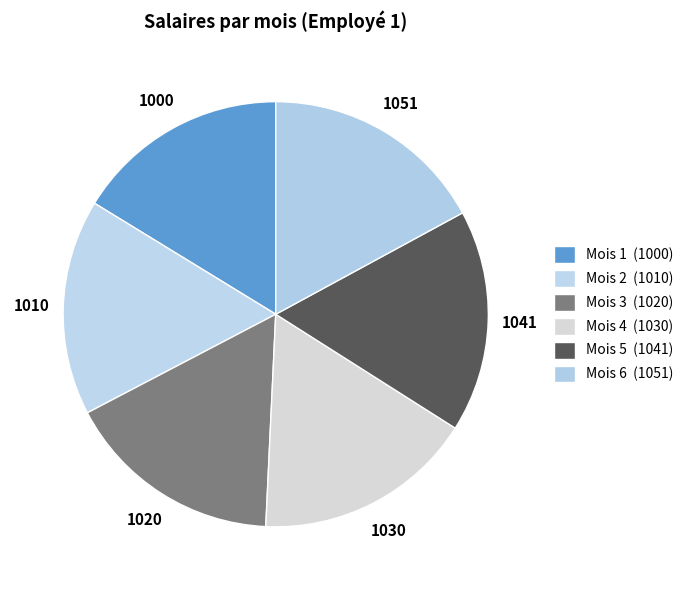

The Mois 4 slice represents 29% of the pie. True or false?

False